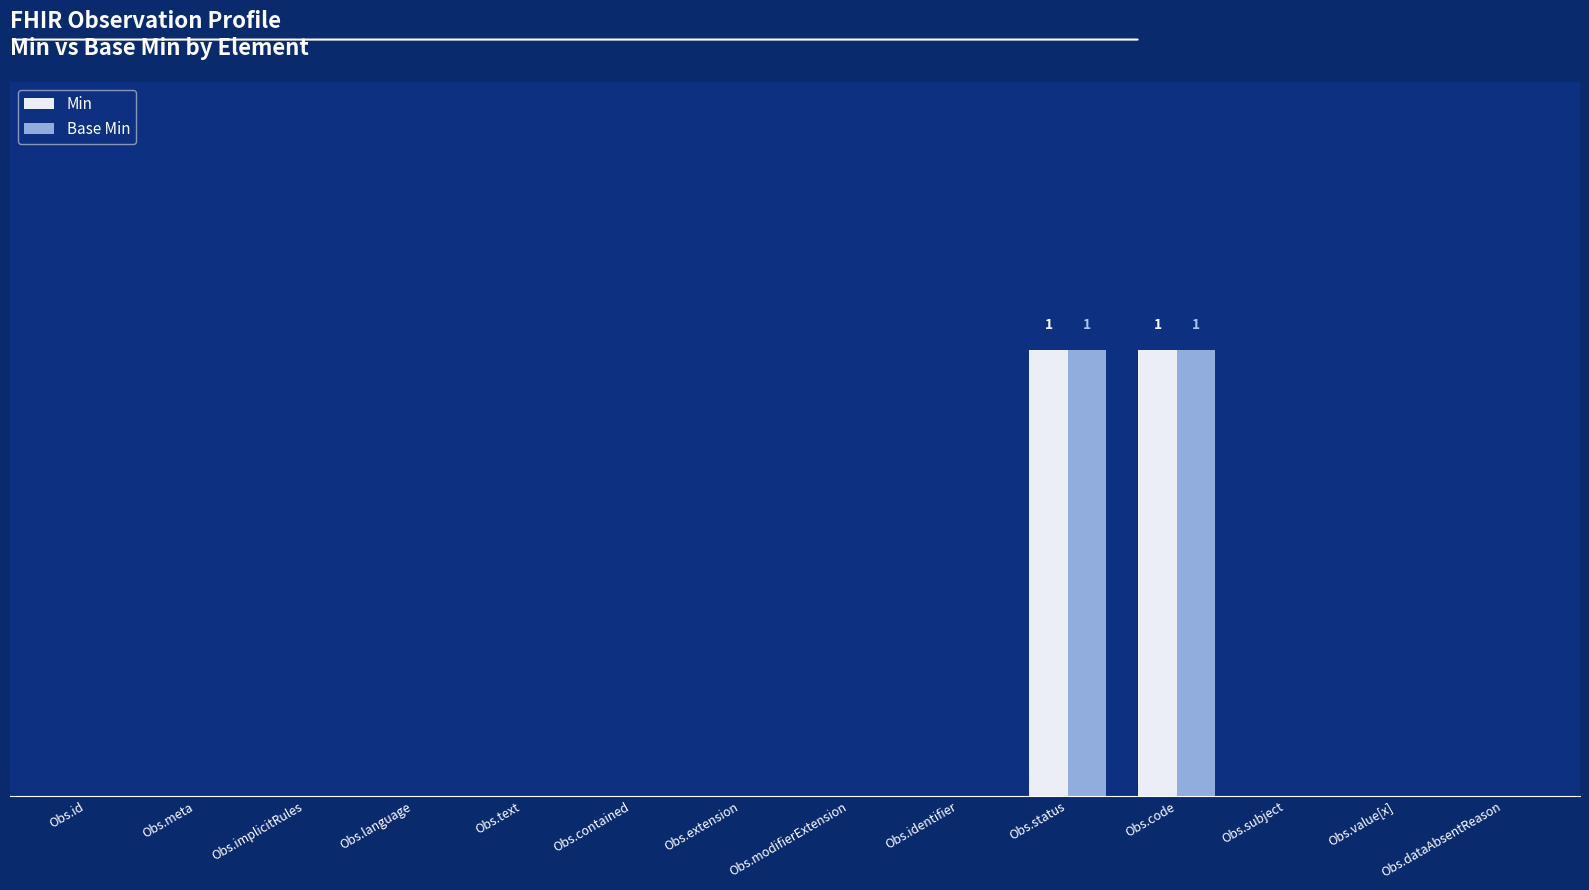

The value of Base Min at Obs.value[x] is 0. True or false?

True